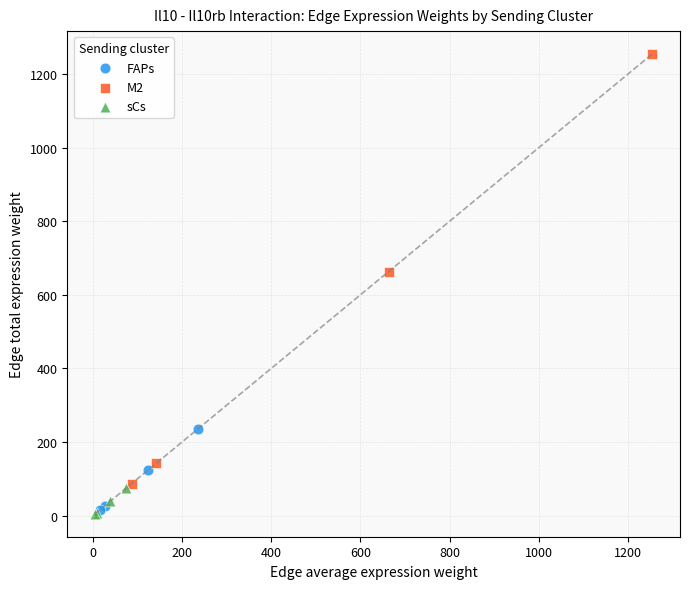

What are all the series names shown in the legend?

FAPs, M2, sCs